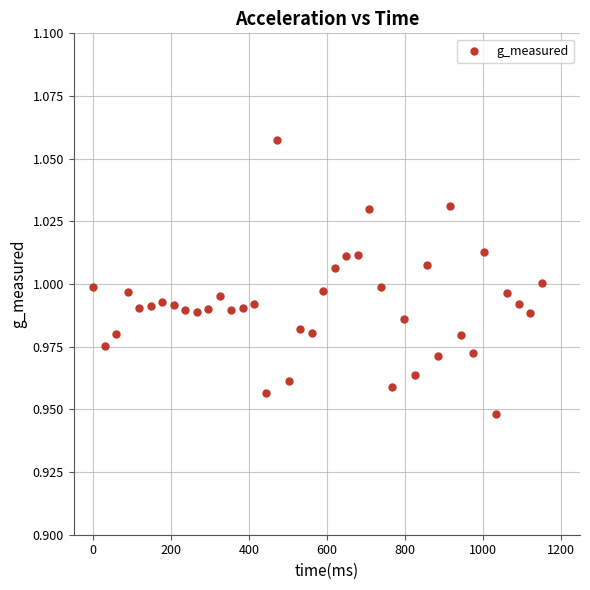

What is the range of X values (max minus min)?

1152.3